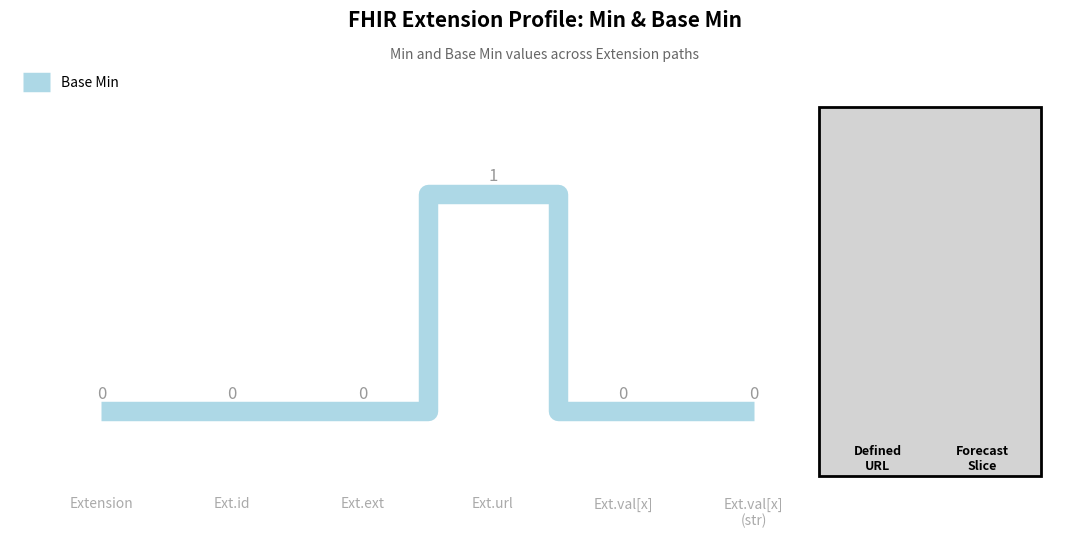

How many values are between 0 and 1?

6